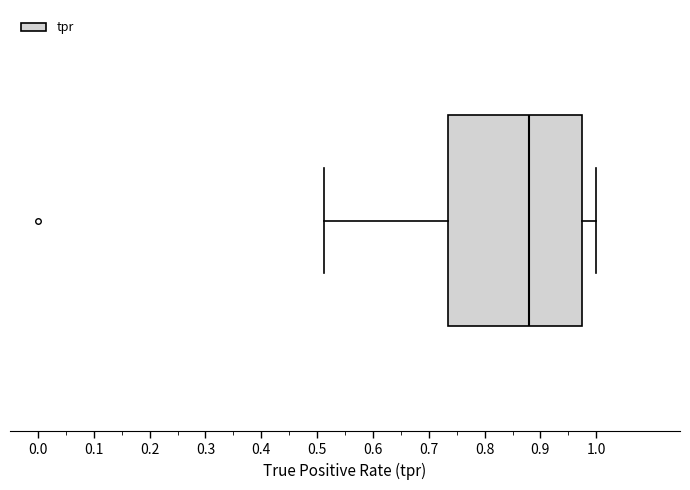

Read this box plot against the x-axis: the position of the median line, the range covered by the box, and the ends of both whiskers. The values are not printed on the chart, so give them approximately, as read against the axis.

median 0.88, box 0.73 to 0.97, whiskers 0.51 to 1.00